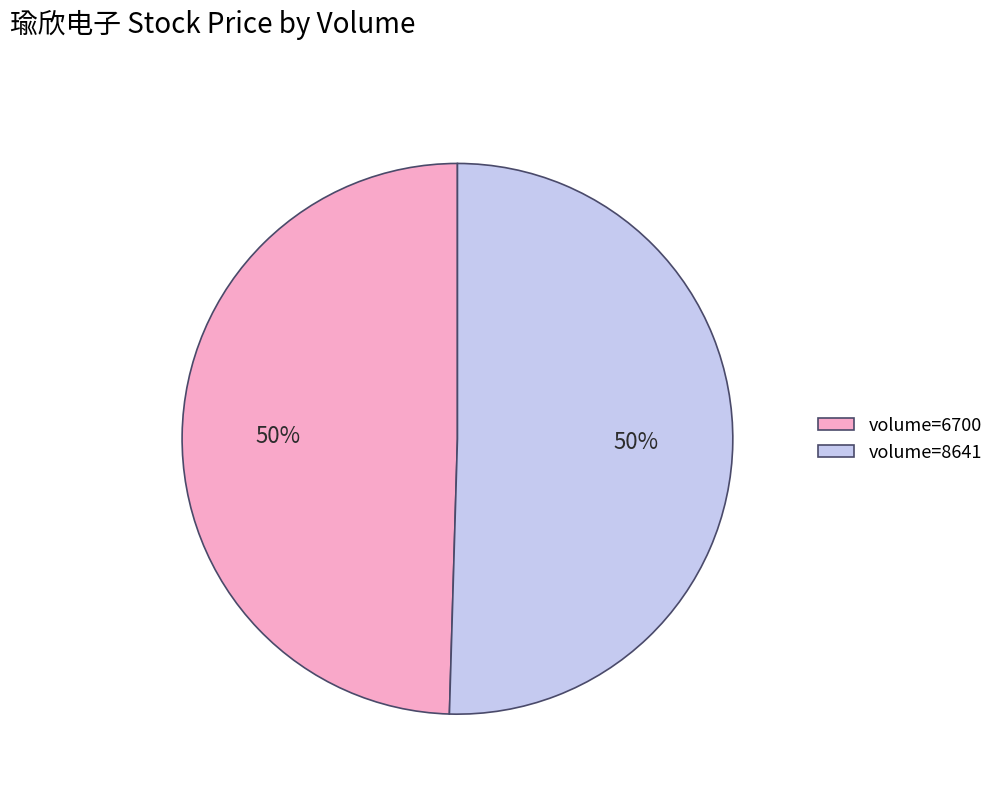

How many slices are in this pie chart?

2